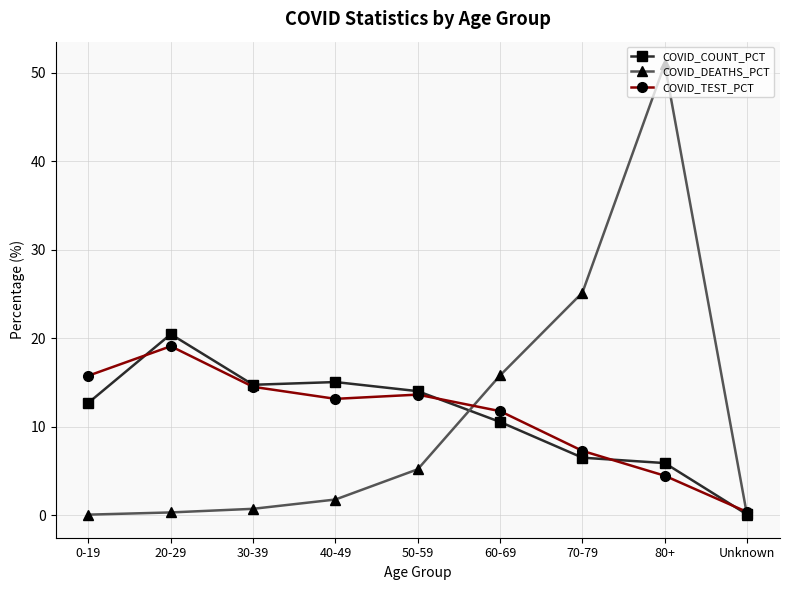

At which category does COVID_TEST_PCT reach its first local valley?

40-49